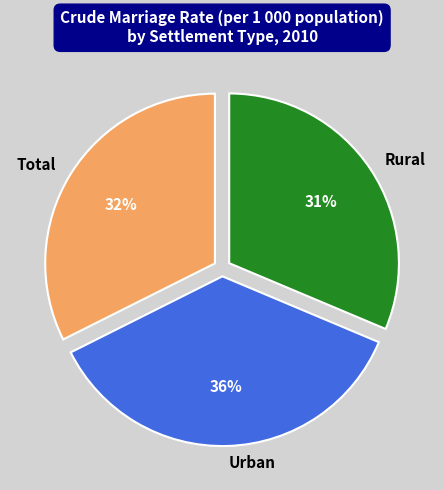

To the nearest percent, what percentage of the pie is Urban?

36%